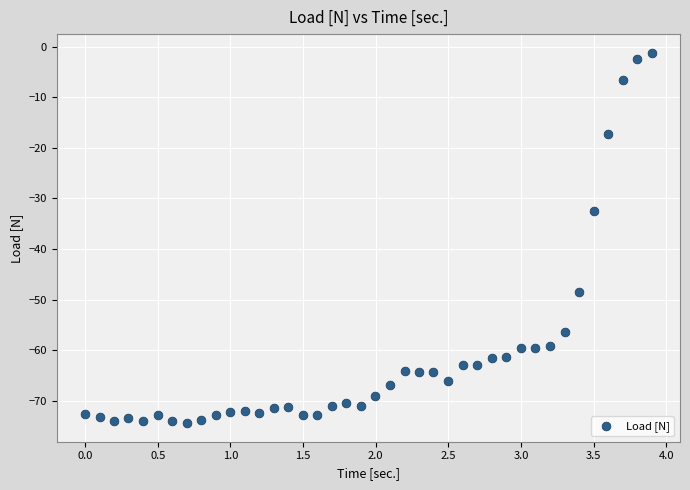

What Y value in the scatter plot is closest to -37?

-32.4